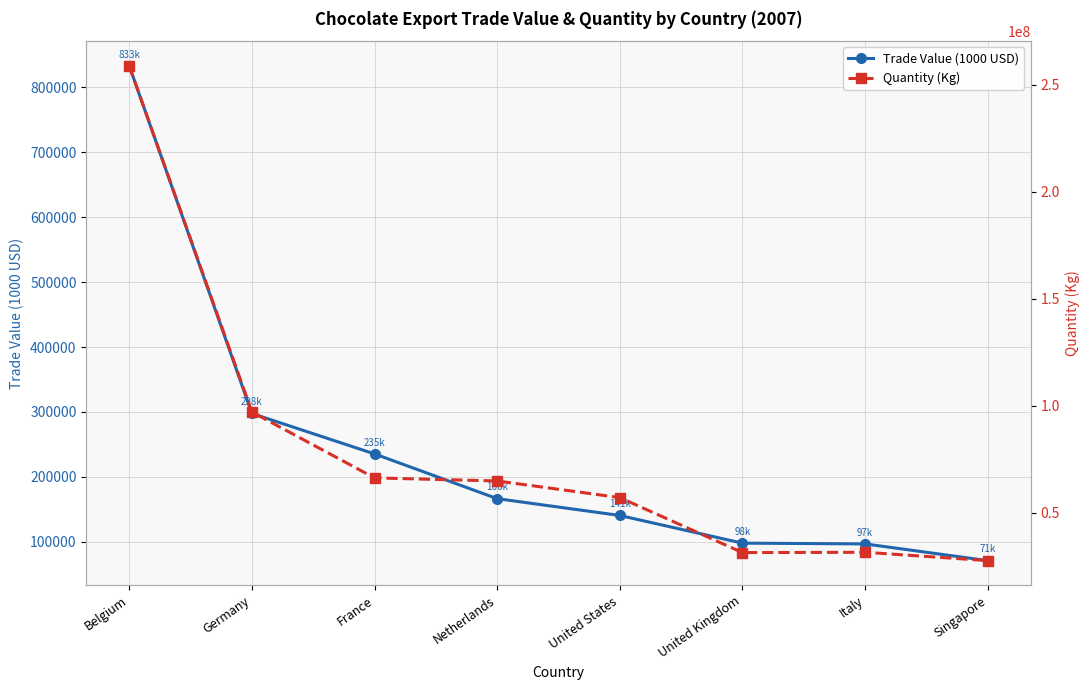

Rank the series by their maximum value, from highest to lowest.

Quantity (Kg), Trade Value (1000 USD)